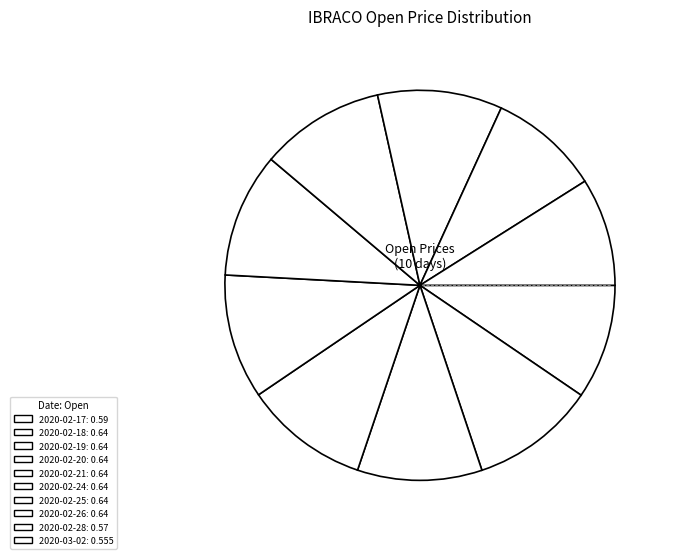

The 2020-02-25 slice represents 10% of the pie. True or false?

True